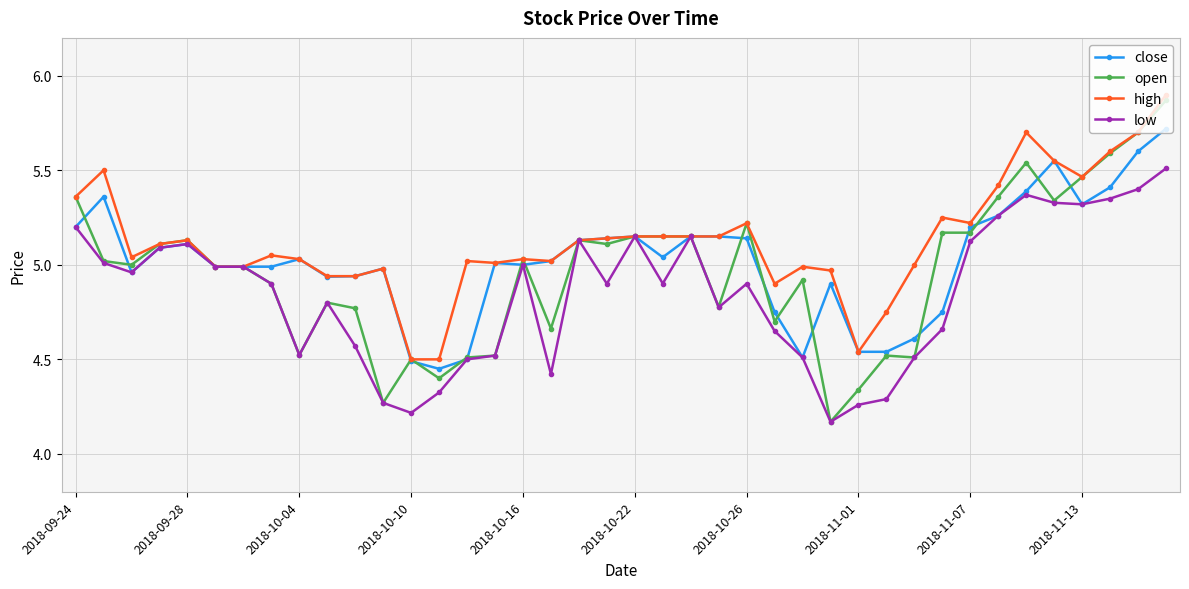

Which series has the largest total across all categories?

high